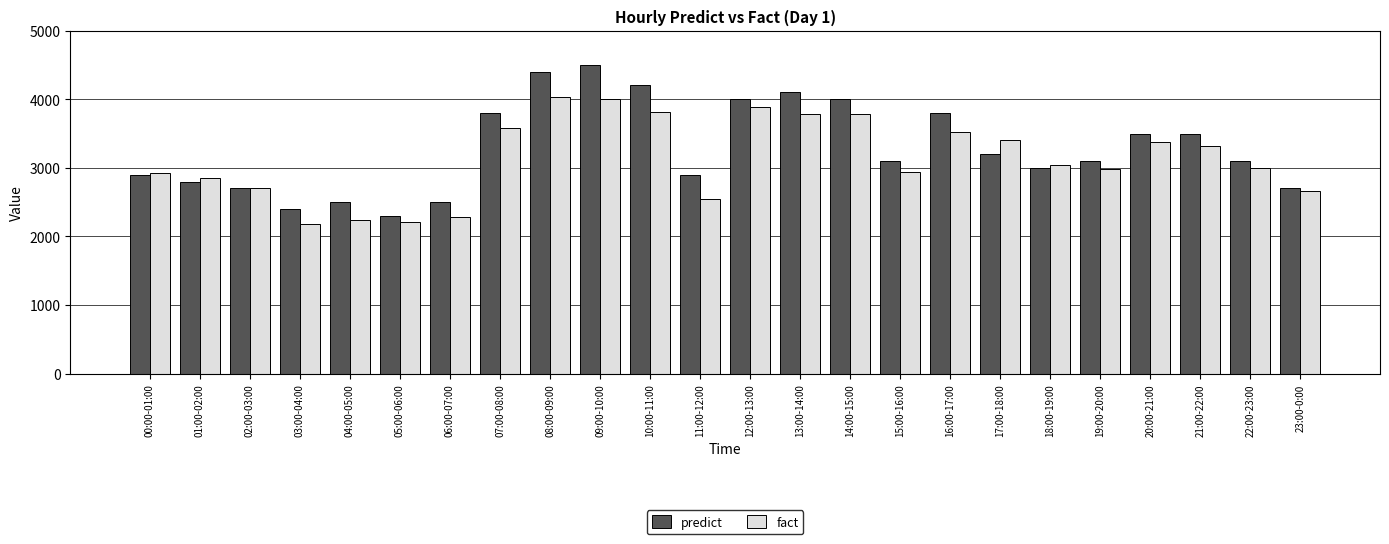

What is the difference between the fact values at 21:00-22:00 and 16:00-17:00?

200